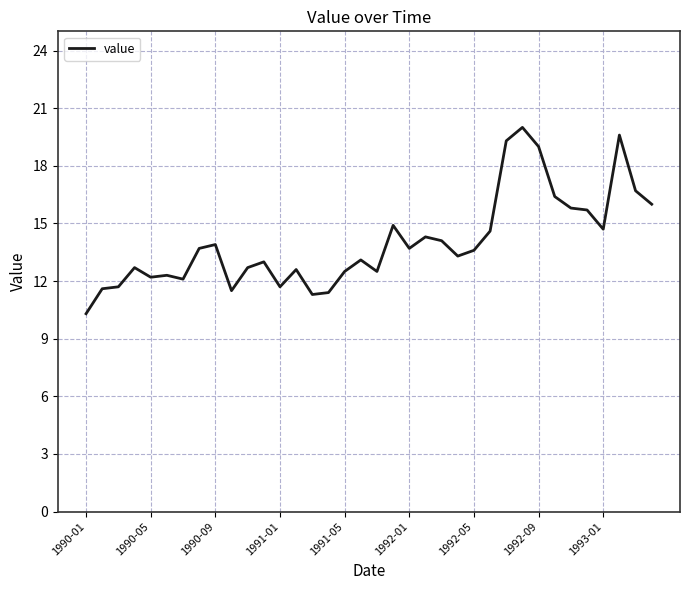

What is the difference between the maximum and minimum values?

9.7